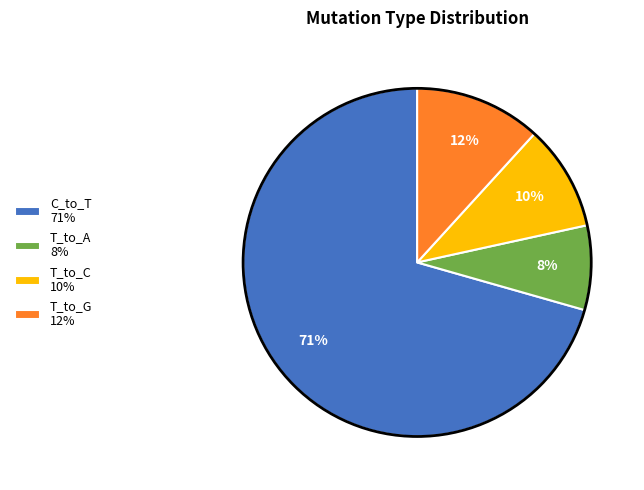

Count the number of slices in the pie.

4